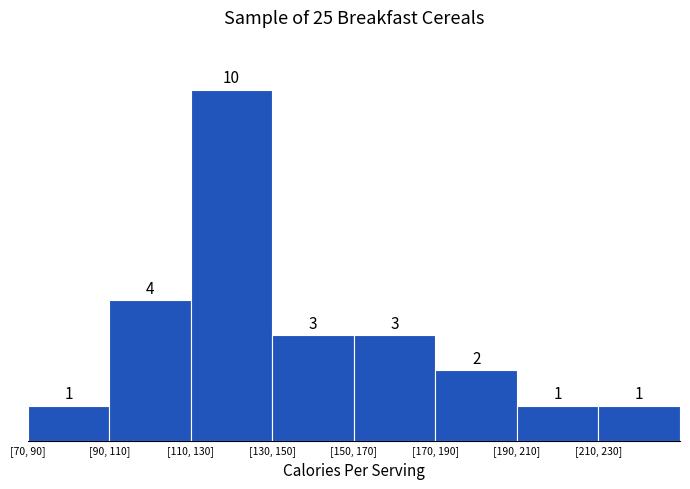

Reading left to right, extract all data points from this chart.

1	4	10	3	3	2	1	1